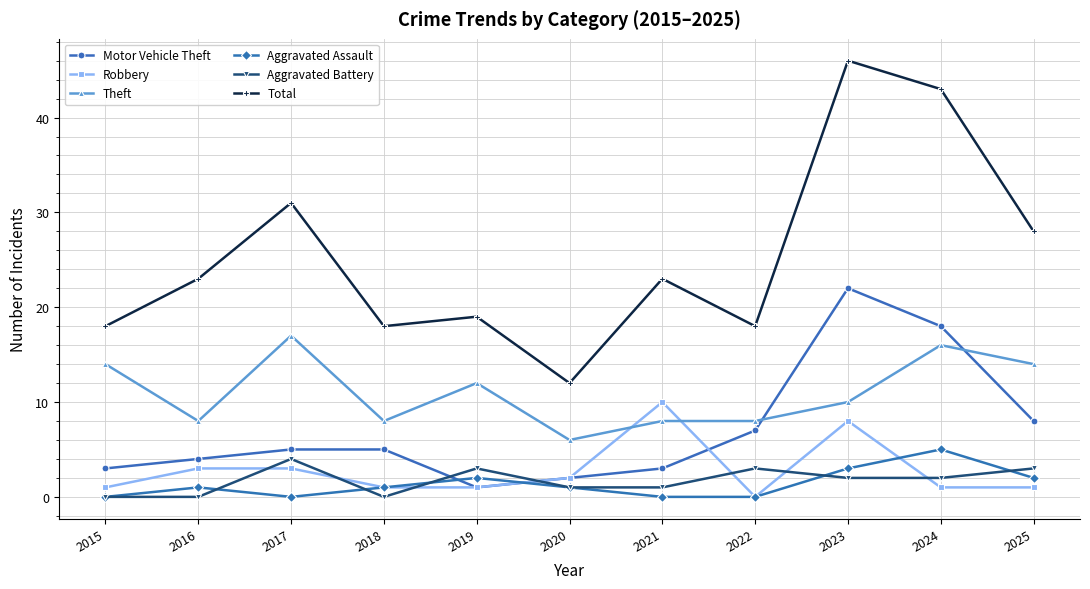

How many values in the Total series are below 23?

5